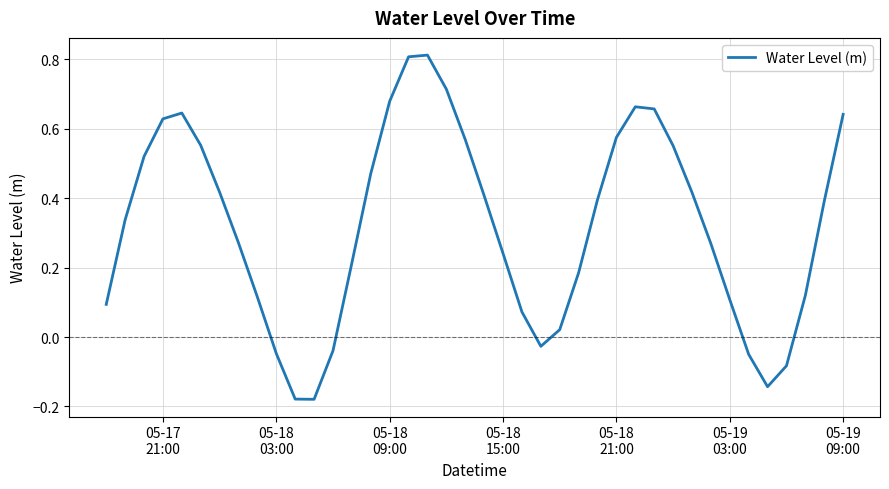

What is the difference between the maximum and minimum values?

1.0